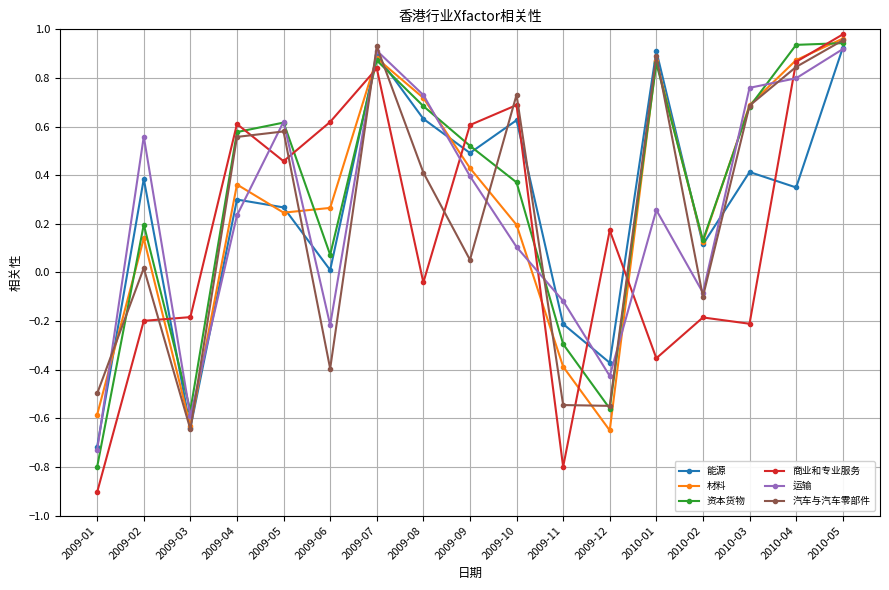

How many negative values does the 能源 series have?

4